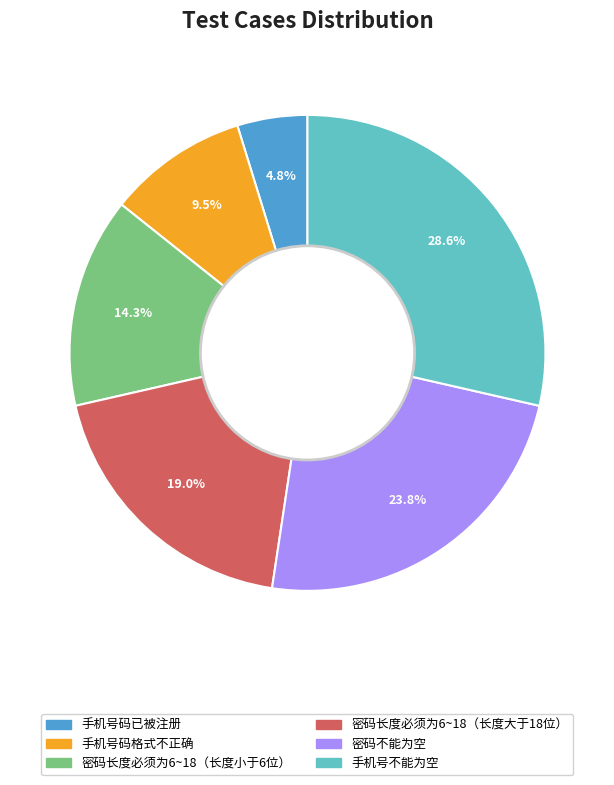

Rank the categories by value from highest to lowest.

手机号不能为空, 密码不能为空, 密码长度必须为6~18（长度大于18位）, 密码长度必须为6~18（长度小于6位）, 手机号码格式不正确, 手机号码已被注册